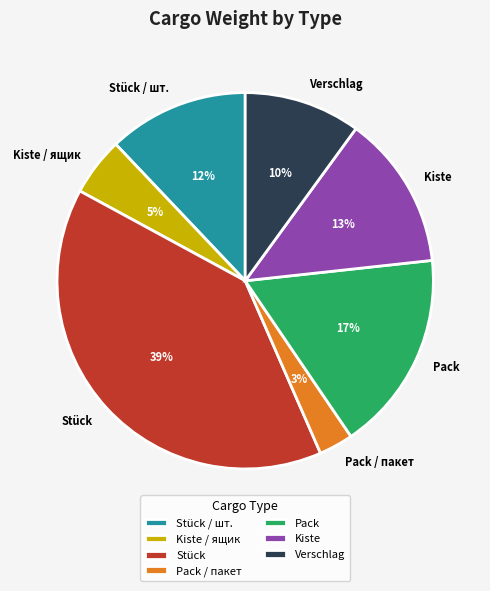

Which slice is the smallest?

Pack / пакет